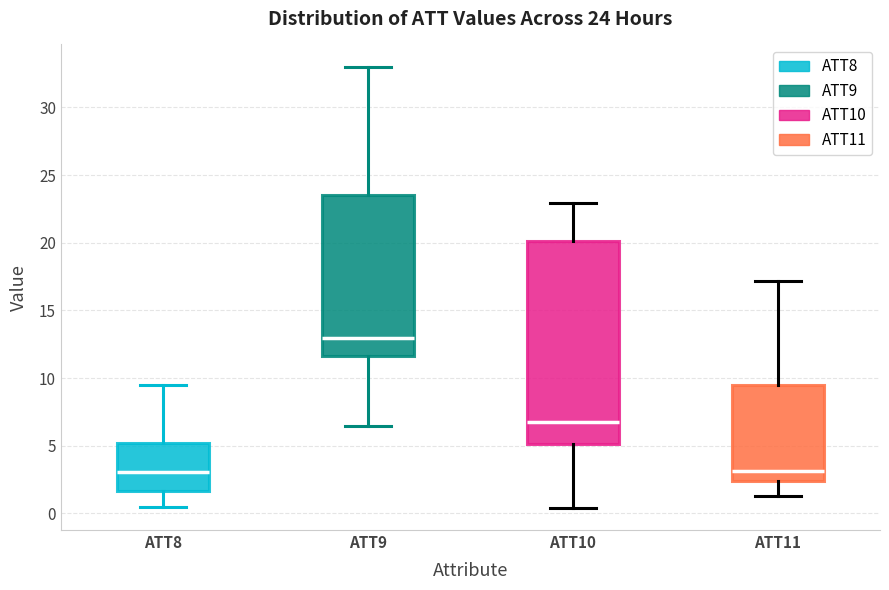

Which box's median line is the highest?

ATT9